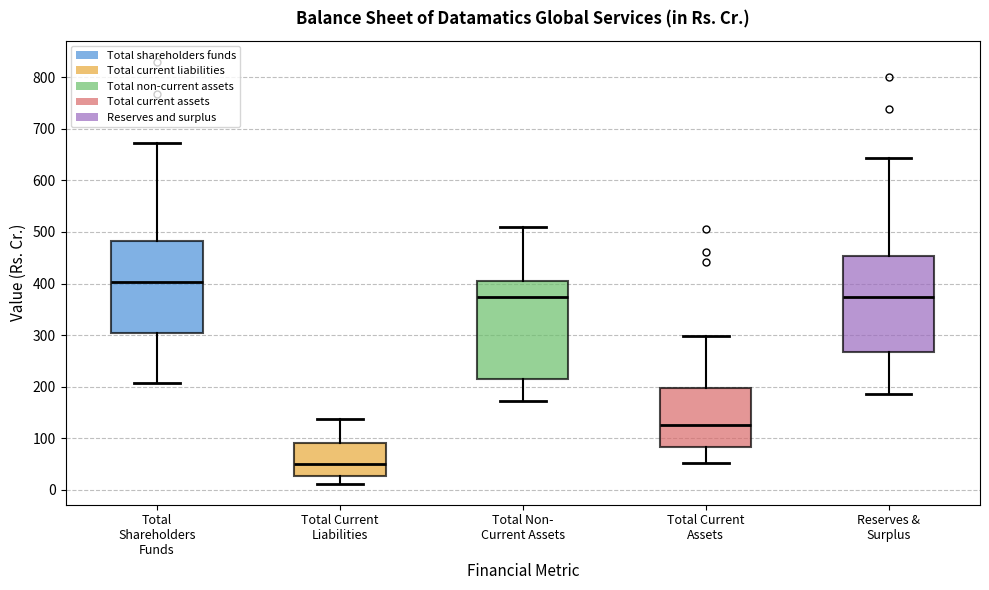

Reading left to right, read every box against the y-axis: the position of its median line, the range the box covers, and the ends of its whiskers. The values are not printed on the chart, so give them approximately, as read against the axis.

Total Shareholders Funds: median 400, box 300 to 480, whiskers 210 to 670
Total Current Liabilities: median 50, box 30 to 90, whiskers 10 to 140
Total Non- Current Assets: median 370, box 210 to 410, whiskers 170 to 510
Total Current Assets: median 120, box 80 to 200, whiskers 50 to 300
Reserves & Surplus: median 370, box 270 to 450, whiskers 190 to 640